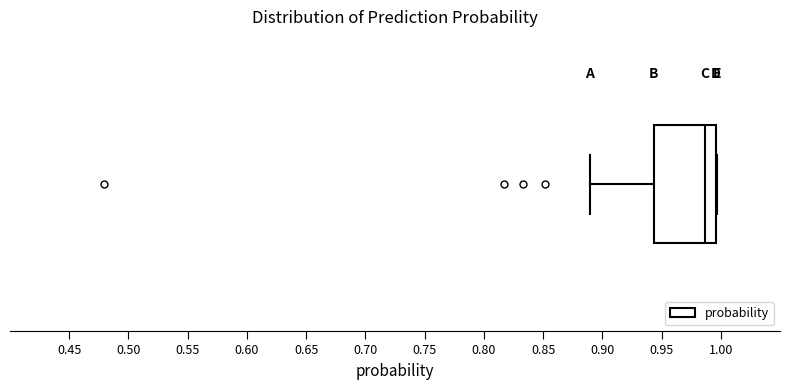

Read this box plot against the x-axis: the position of the median line, the range covered by the box, and the ends of both whiskers. The values are not printed on the chart, so give them approximately, as read against the axis.

median 0.985, box 0.945 to 0.995, whiskers 0.890 to 0.995